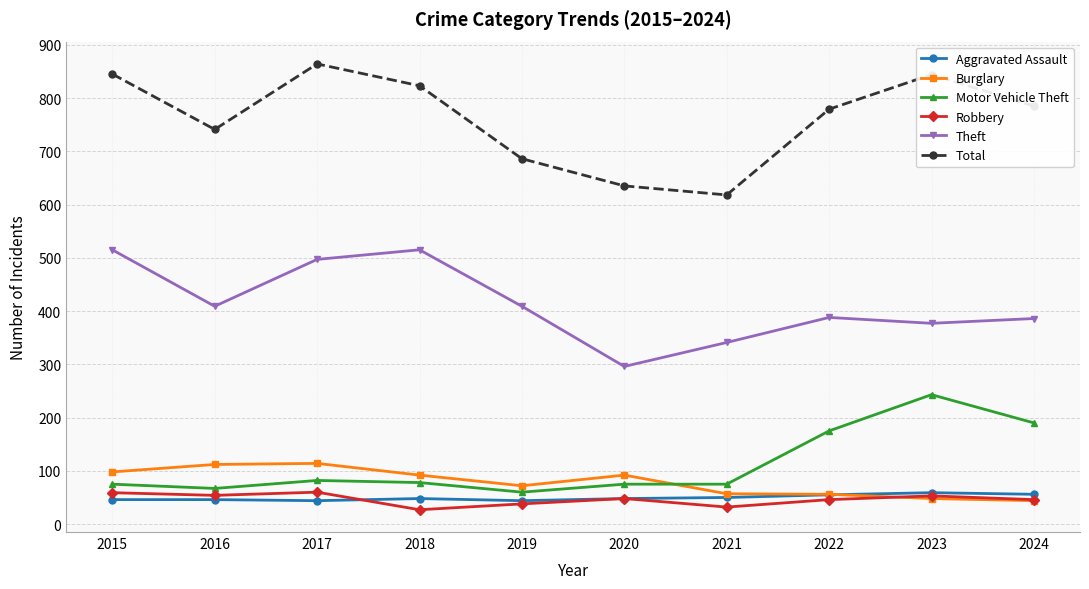

At which label does Burglary first exceed 92?

2015